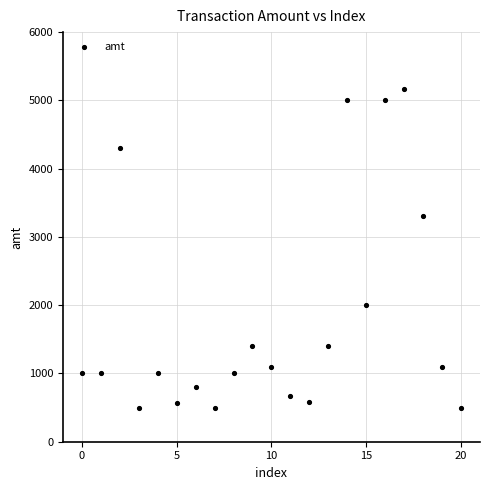

What Y value in the scatter plot is closest to 2833?

3300.0